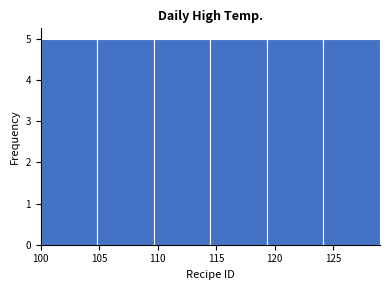

Reading left to right, list every bar in this chart as the range it spans on the x-axis followed by its height. Neither the bar edges nor the heights are printed on the chart, so give them approximately, as read against the axes.

100.0 to 105.0: 5
105.0 to 109.5: 5
109.5 to 114.5: 5
114.5 to 119.5: 5
119.5 to 124.0: 5
124.0 to 129.0: 5